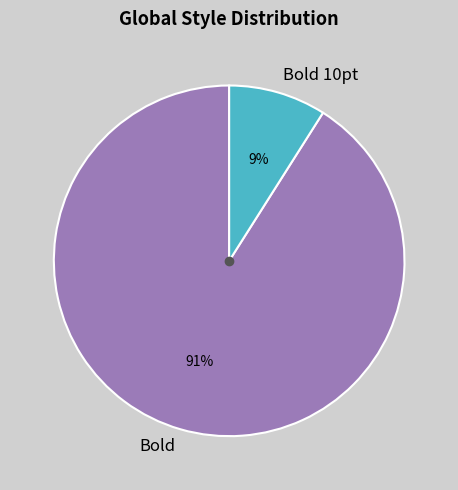

What is the ratio of the value at Bold to the value at Bold 10pt?

10.1